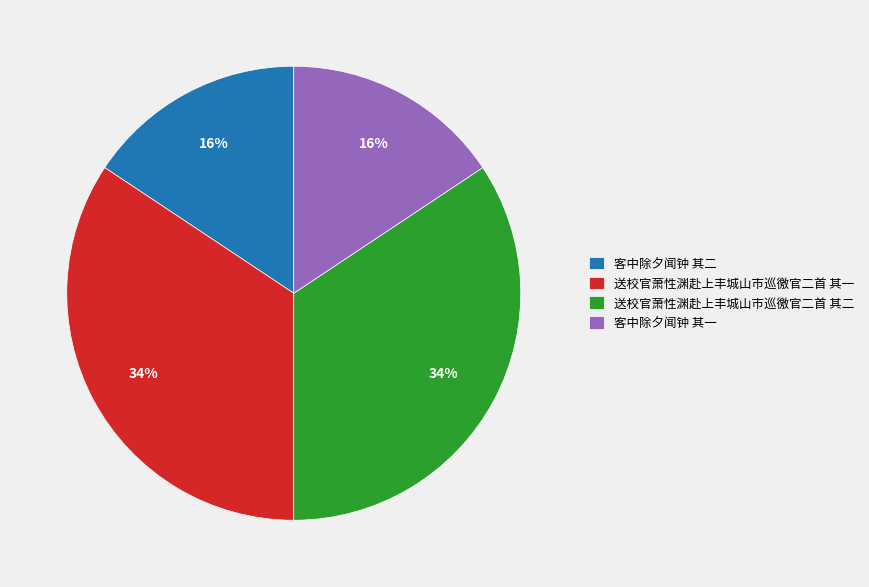

The 送校官萧性渊赴上丰城山市巡徼官二首 其一 slice represents 34% of the pie. True or false?

True